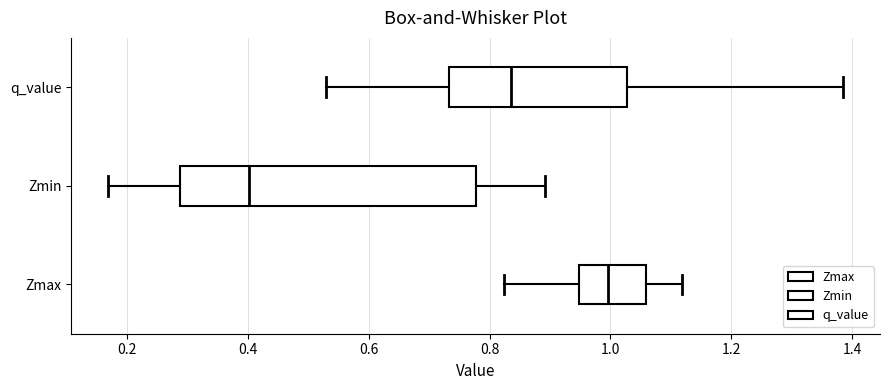

Comparing the boxes themselves (not the whiskers), which one is the widest?

Zmin